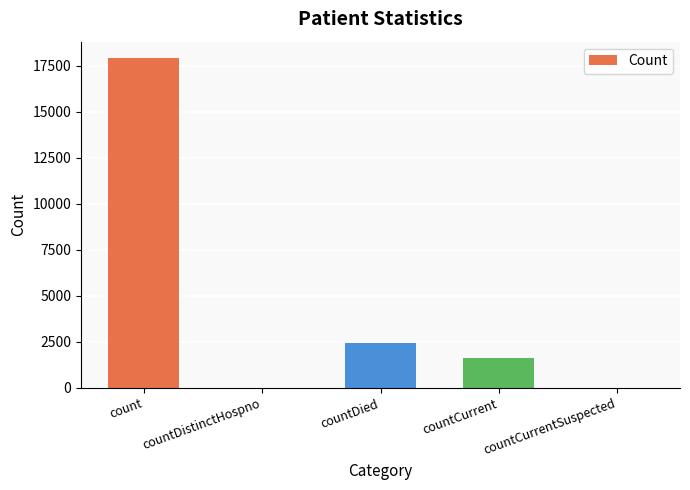

What is the sum of all values?

21971